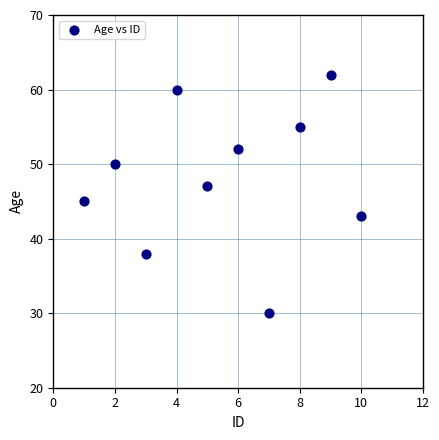

What is the average Y value?

48